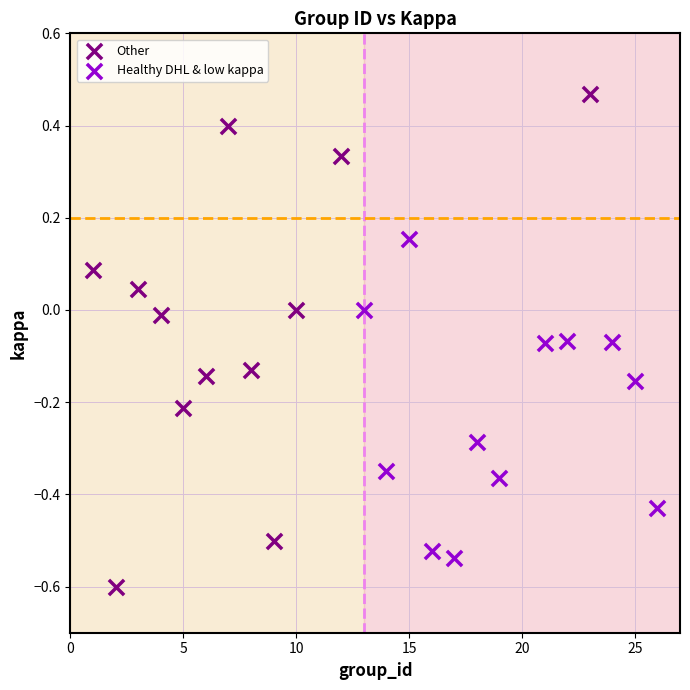

Which series has the widest spread of Y values?

Other